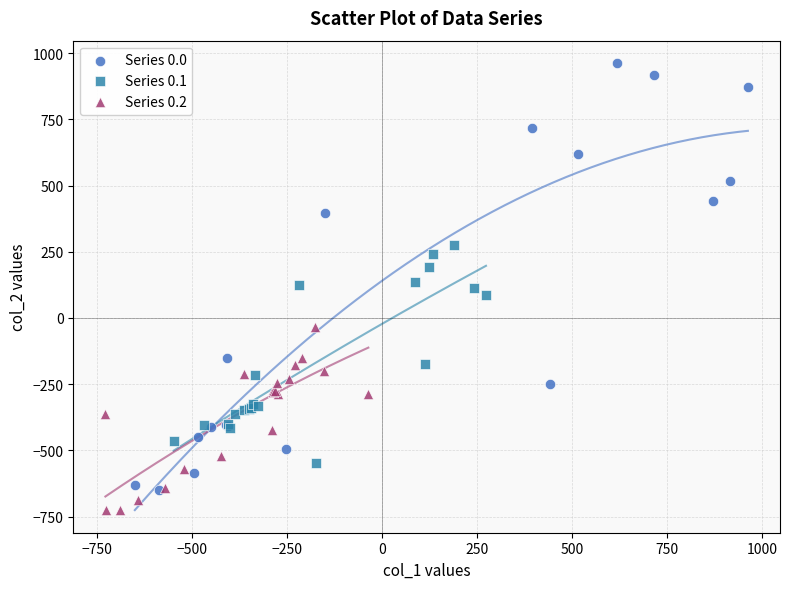

What are all the series names shown in the legend?

Series 0.0, Series 0.1, Series 0.2